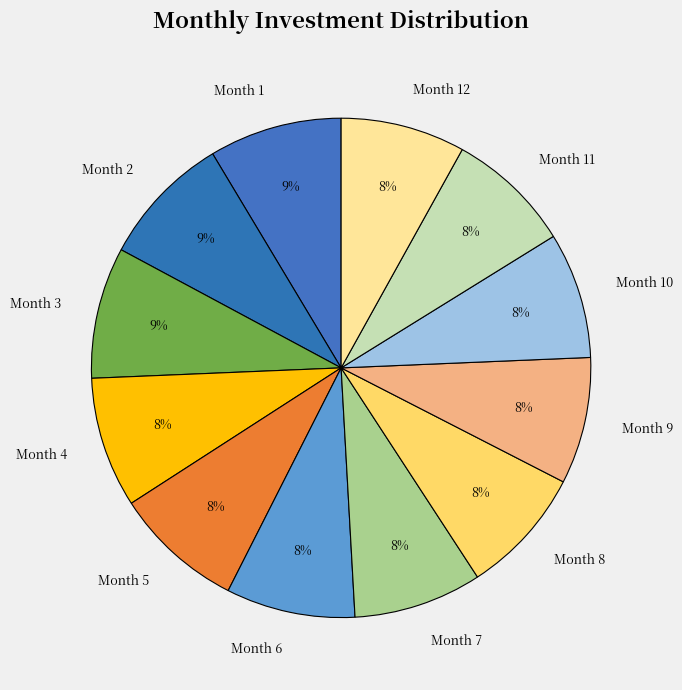

What is the ratio of the value at Month 1 to the value at Month 12?

1.1